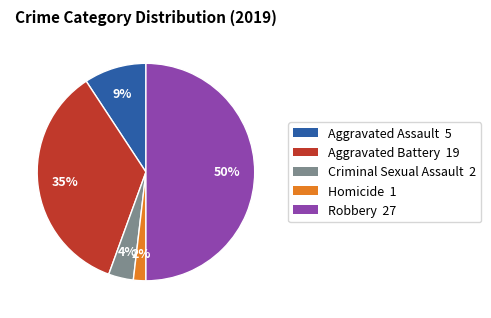

To the nearest percent, what percentage of the pie is Aggravated Battery?

35%